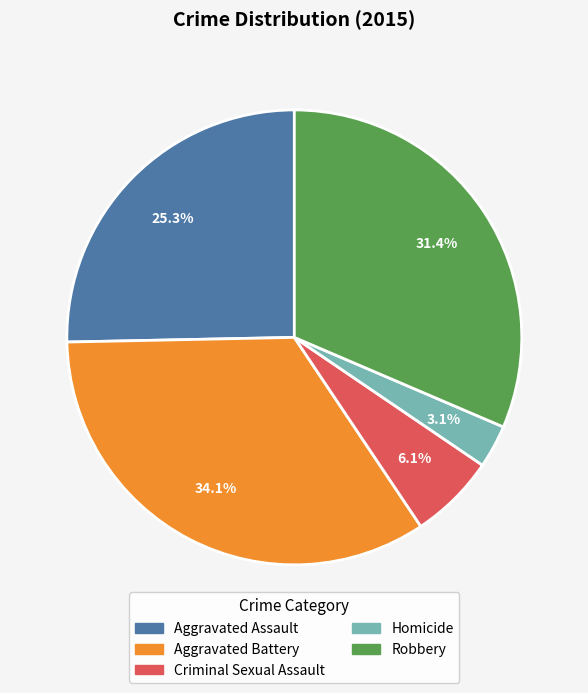

Is there a majority slice in this chart?

No